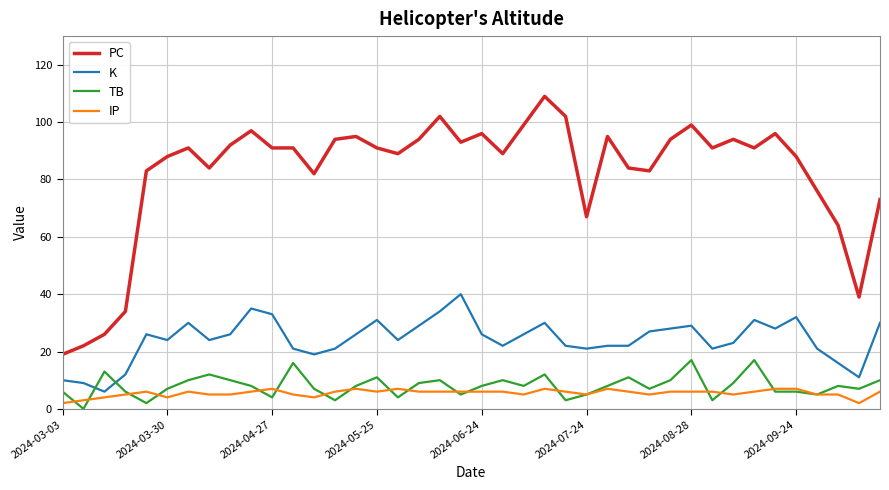

Which series has the largest total across all categories?

PC